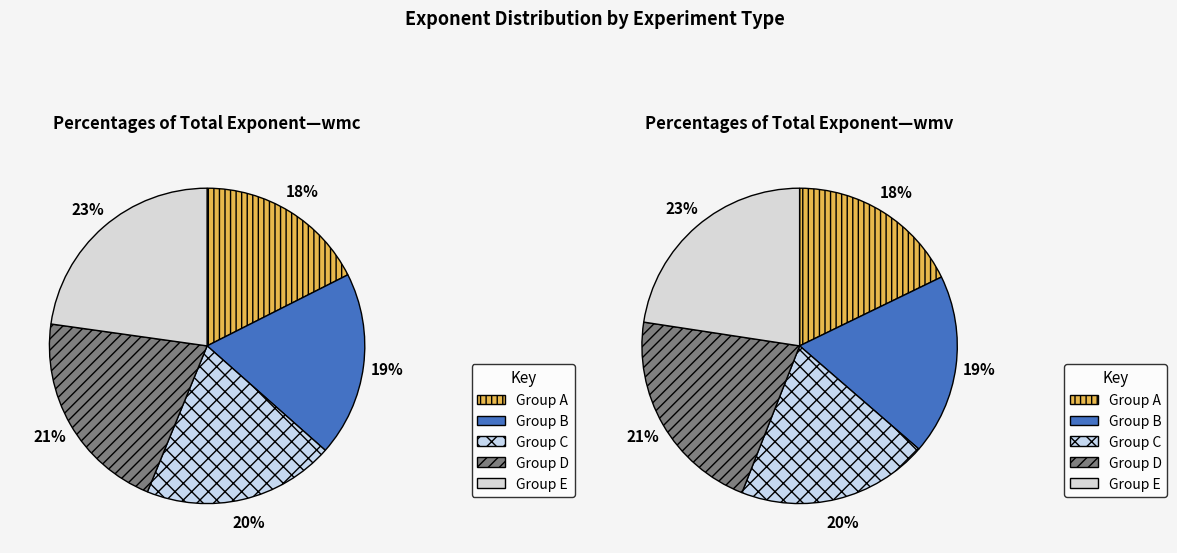

True or false: 12 accounts for 11% of the total.

False